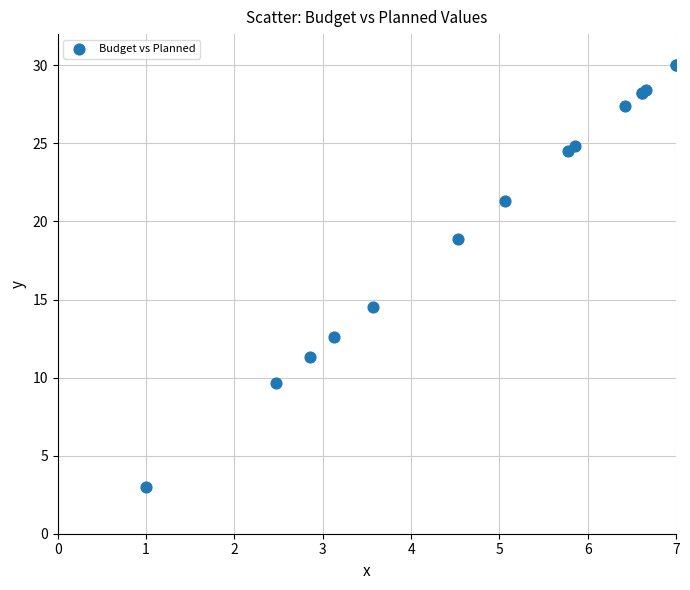

What Y value in the scatter plot is closest to 16?

14.5